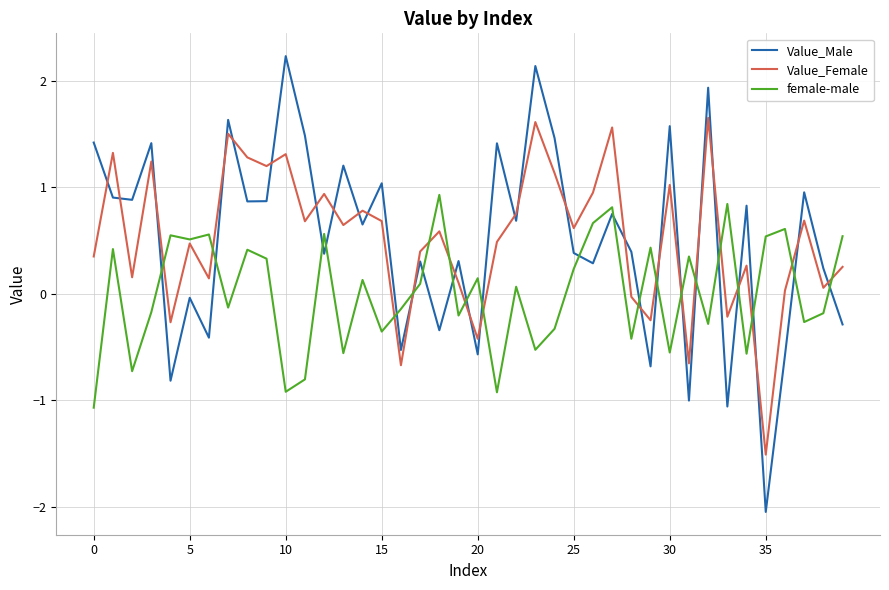

Which series ends up on top after the final intersection of Value_Male and female-male?

female-male